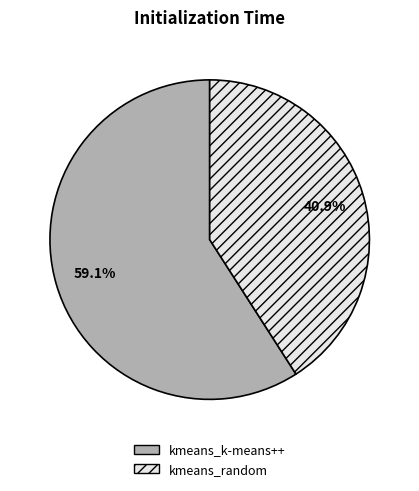

Does kmeans_k-means++ account for over 50% of the chart?

Yes